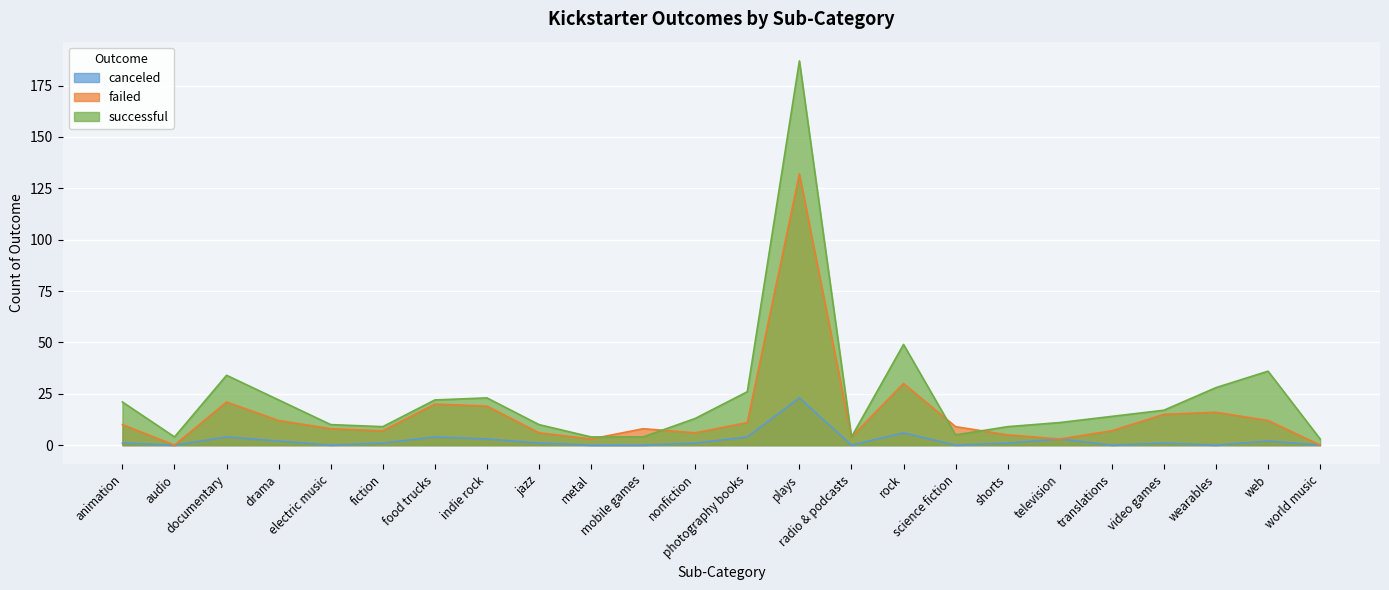

After their last crossing, which series has the higher values: successful or failed?

successful